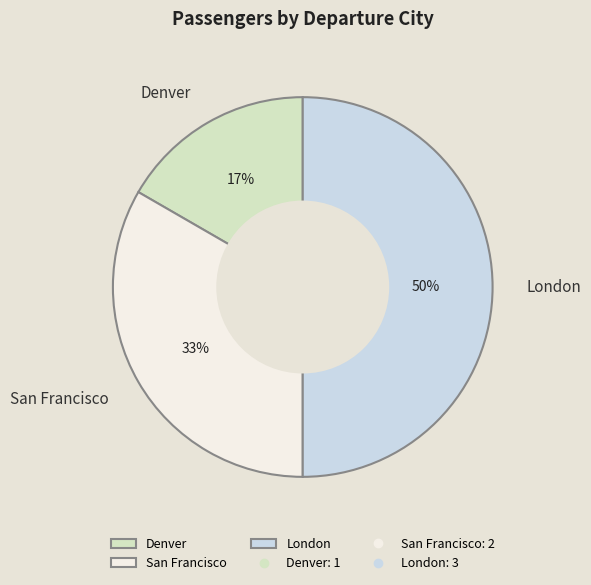

Is the sum of London and San Francisco greater than half?

Yes